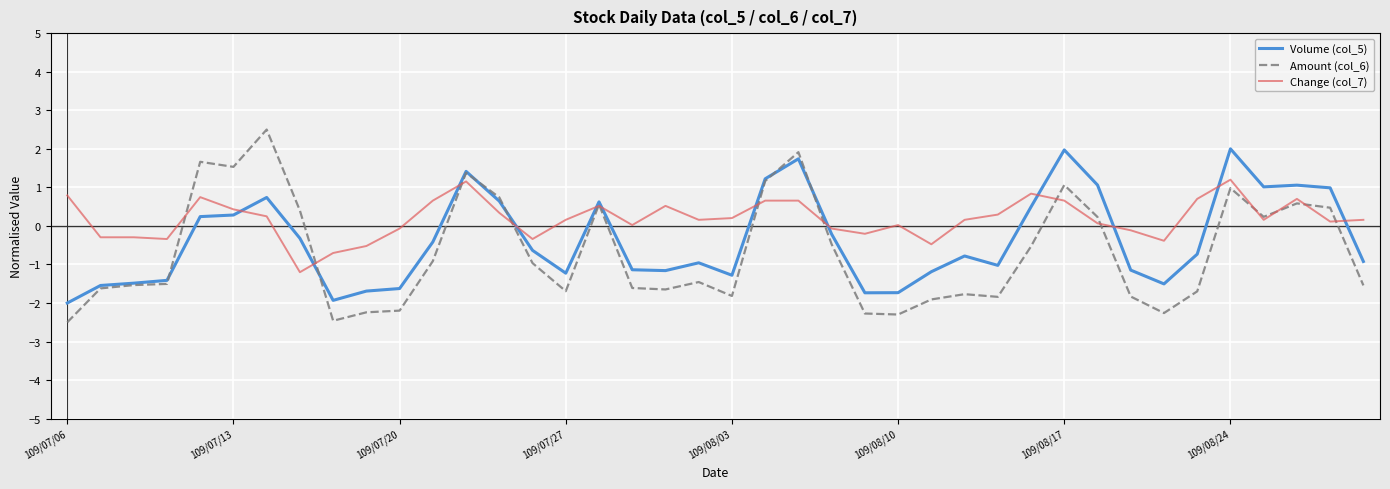

List the series in order of their overall mean, highest first.

Change (col_7), Volume (col_5), Amount (col_6)